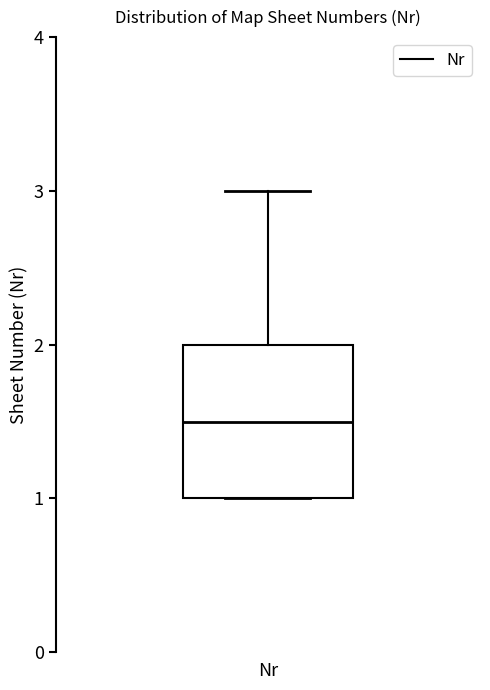

Where is the upper edge of the box for Nr on the y-axis? The values are not printed on the chart, so give them approximately, as read against the axis.

2.0